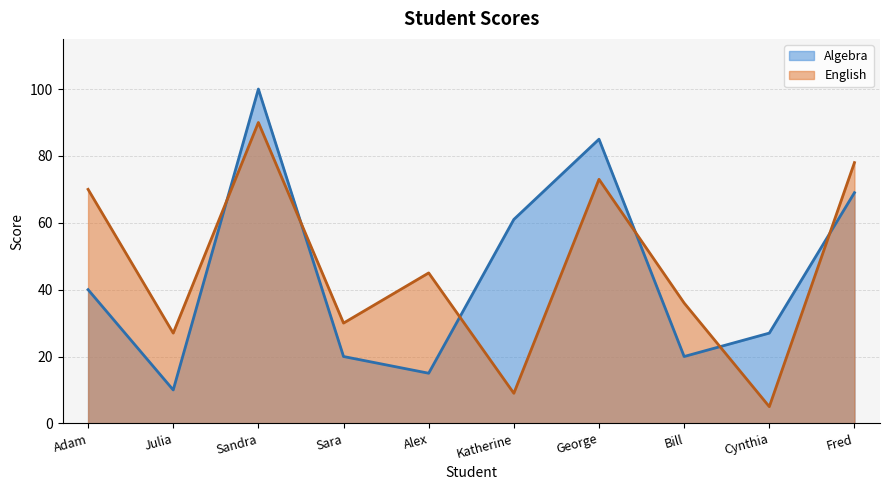

What position from the right is Katherine?

5